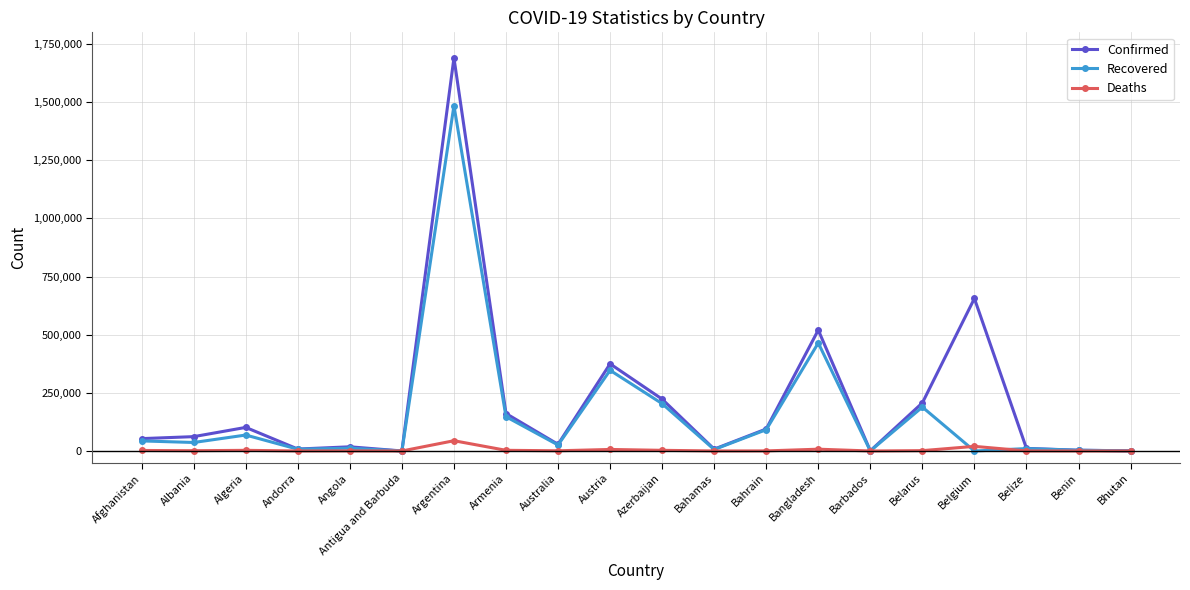

What is the spread (max minus min) of values at Andorra?

8264